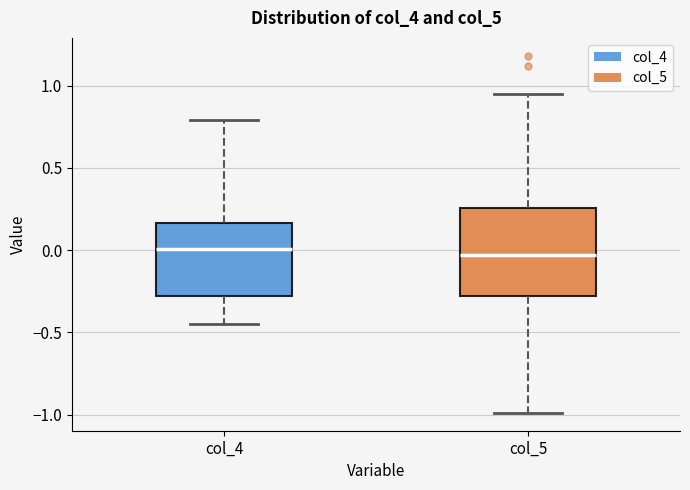

Reading left to right, transcribe this box plot: for each box, give where its median line is, the range the box spans, and where its two whiskers end, as read against the y-axis. The values are not printed on the chart, so give them approximately, as read against the axis.

col_4: median 0.00, box -0.30 to 0.15, whiskers -0.45 to 0.80
col_5: median -0.05, box -0.30 to 0.25, whiskers -1.00 to 0.95